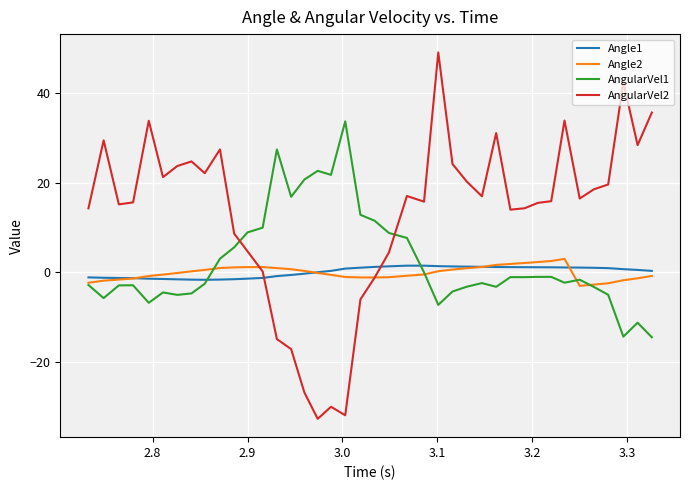

What is the minimum value shown in the chart?

-32.7